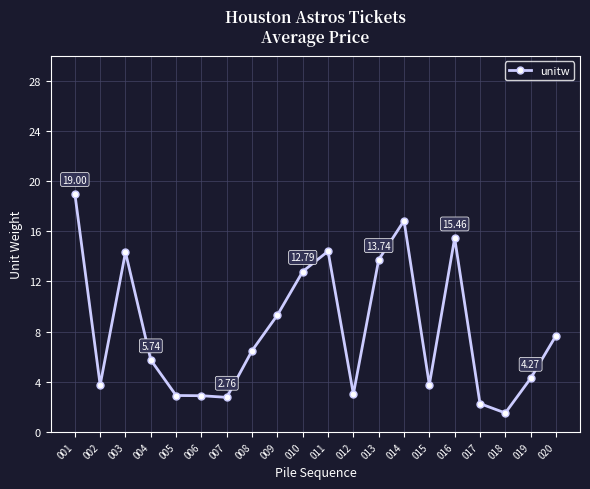

The chart shows a value of 4.6 at 006. True or false?

False